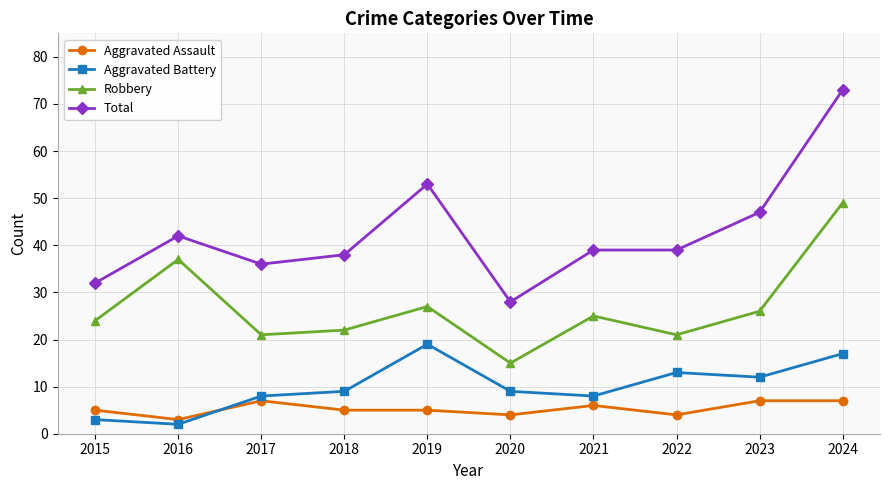

At which category does Robbery reach its first local valley?

2017